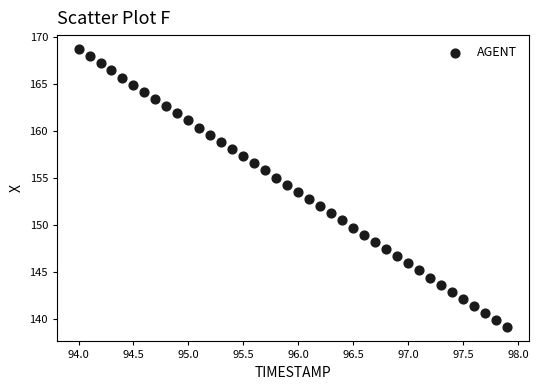

What is the range of Y values (max minus min)?

29.6